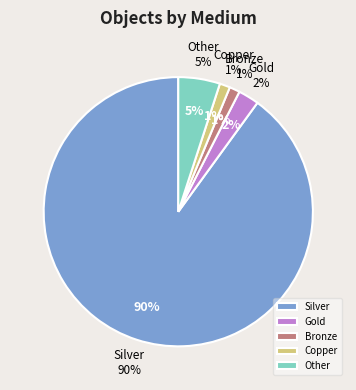

True or false: Copper accounts for 10% of the total.

False